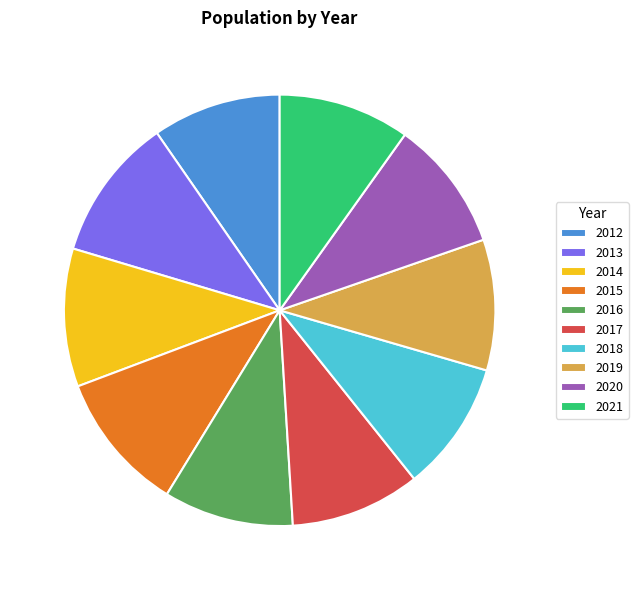

Is the sum of 2017 and 2019 greater than half?

No